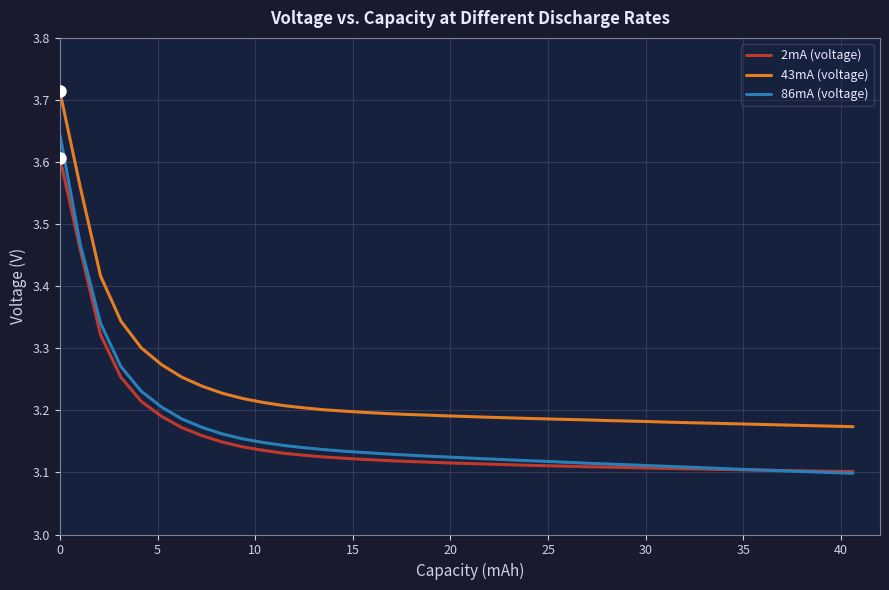

True or false: 86mA (voltage) and 43mA (voltage) cross at least once.

False